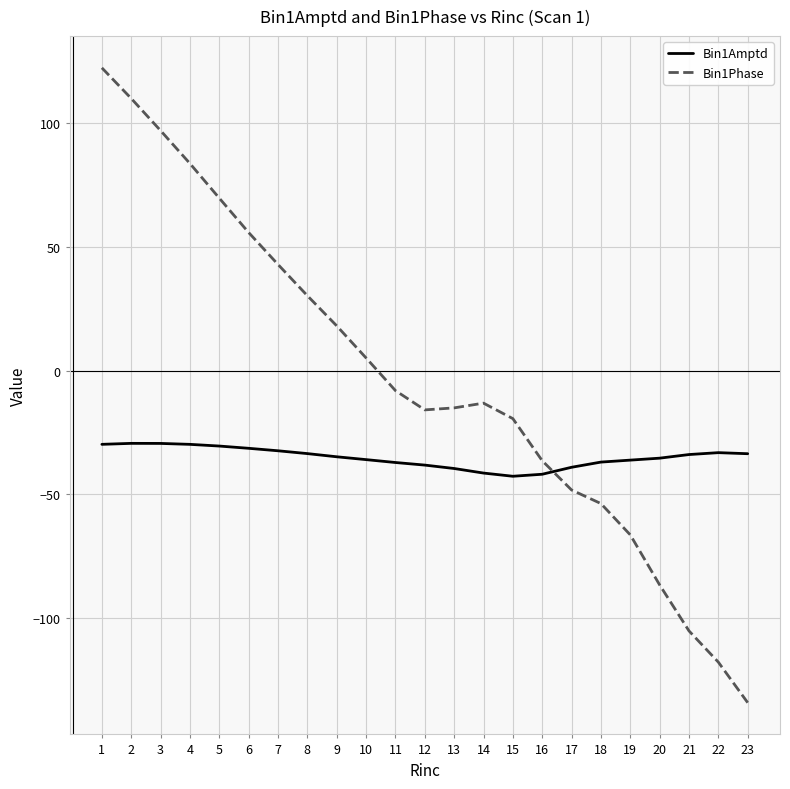

Is it true that Bin1Amptd equals -29.4 at 2?

True